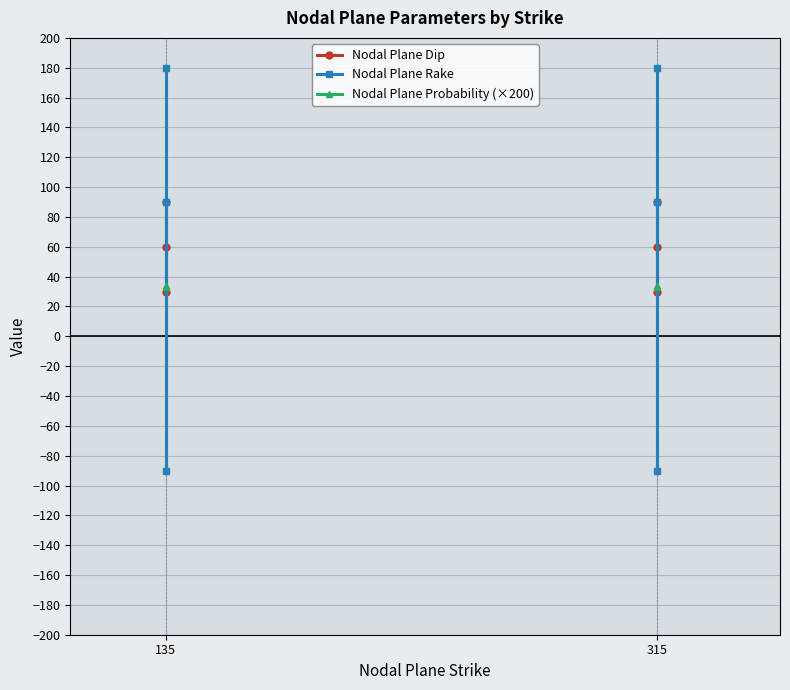

How many lines are shown in the chart?

3